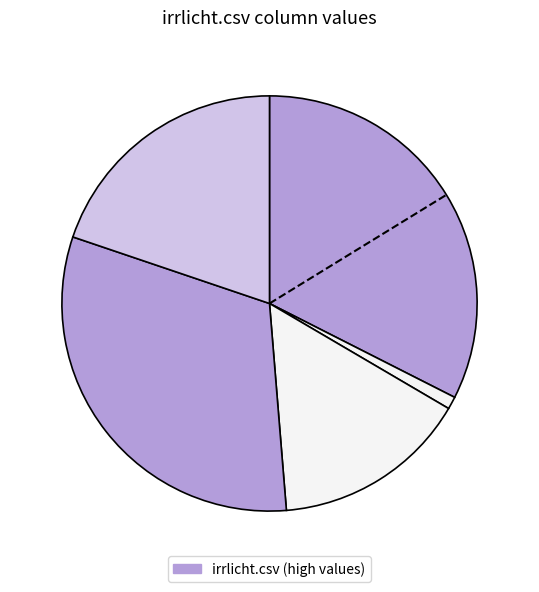

To the nearest percent, what is the average slice percentage?

17%